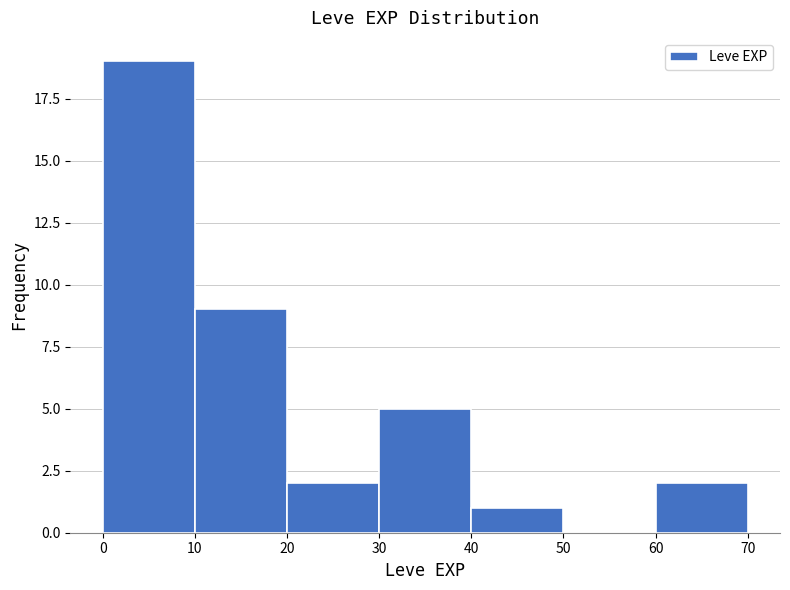

Reading left to right, list every bar in this chart as the range it spans on the x-axis followed by its height. The values are not printed on the chart, so give them approximately, as read against the axis.

0 to 10: 19
10 to 20: 9
20 to 30: 2
30 to 40: 5
40 to 50: 1
50 to 60: 0
60 to 70: 2